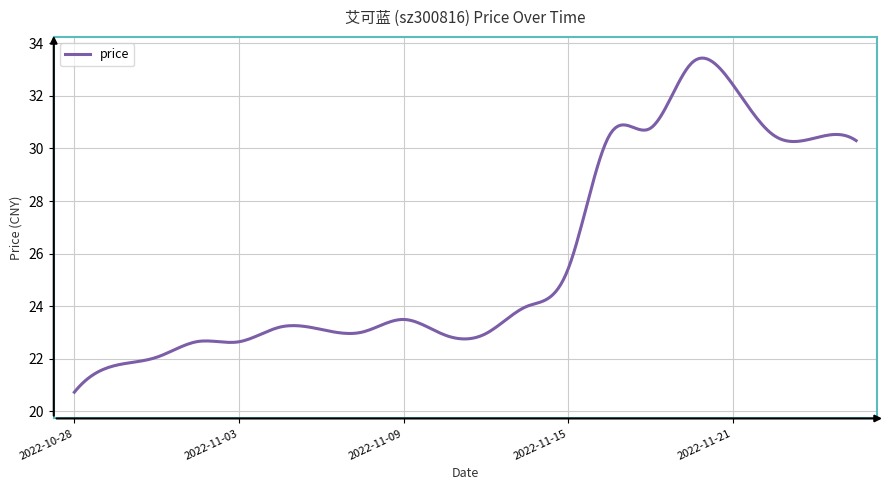

What is the smallest value displayed?

20.7